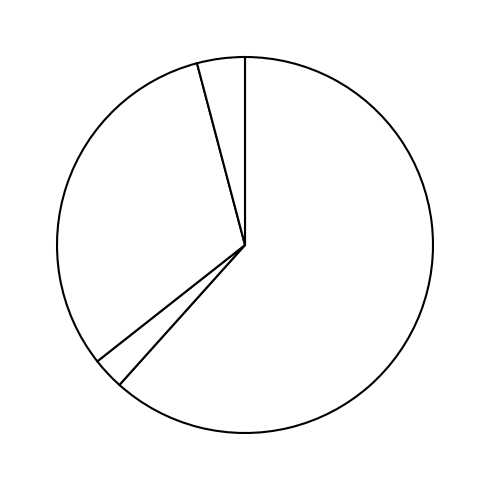

To the nearest percent, what is the difference between the largest and smallest slice percentages?

59%